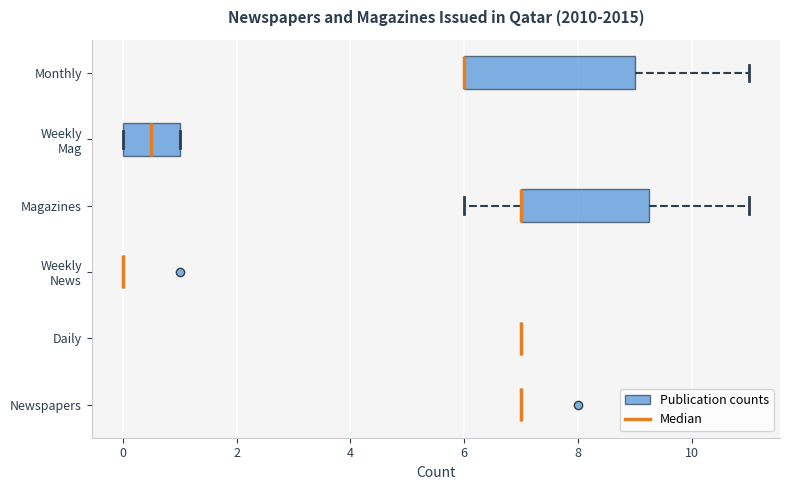

Reading bottom to top, transcribe this box plot: for each box, give where its median line is, the range the box spans, and where its two whiskers end, as read against the x-axis. The values are not printed on the chart, so give them approximately, as read against the axis.

Newspapers: box collapsed to a line at 7.0, whiskers 7.0 to 7.0
Daily: box collapsed to a line at 7.0, whiskers 7.0 to 7.0
Weekly News: box collapsed to a line at 0.0, whiskers 0.0 to 0.0
Magazines: median 7.0 (drawn on the box's left edge), box 7.0 to 9.2, whiskers 6.0 to 11.0
Weekly Mag: median 0.6, box 0.0 to 1.0, whiskers 0.0 to 1.0
Monthly: median 6.0 (drawn on the box's left edge), box 6.0 to 9.0, whiskers 6.0 to 11.0